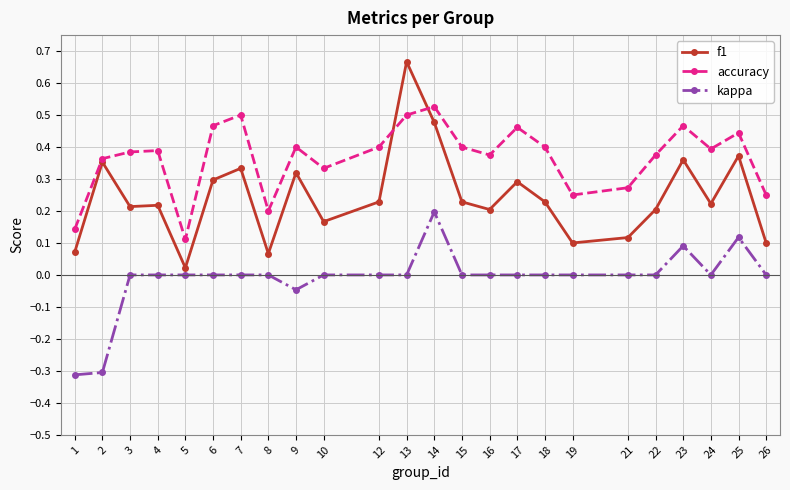

What is the sum of all accuracy values?

8.8